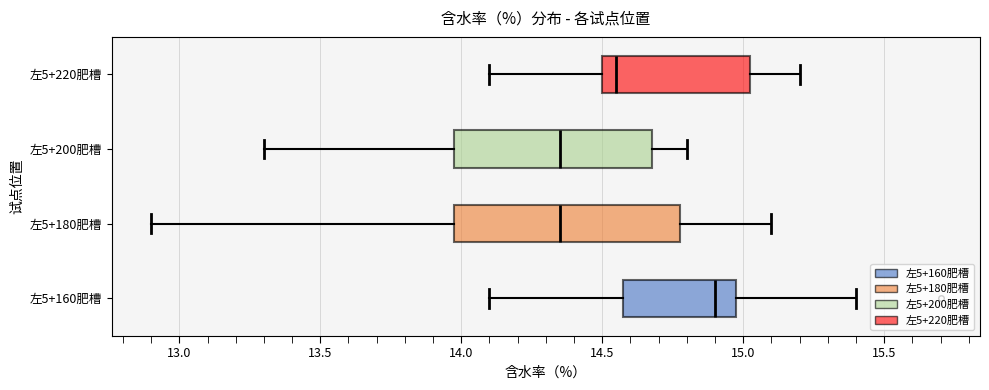

Comparing the boxes themselves (not the whiskers), which one is the widest?

左5+180肥槽